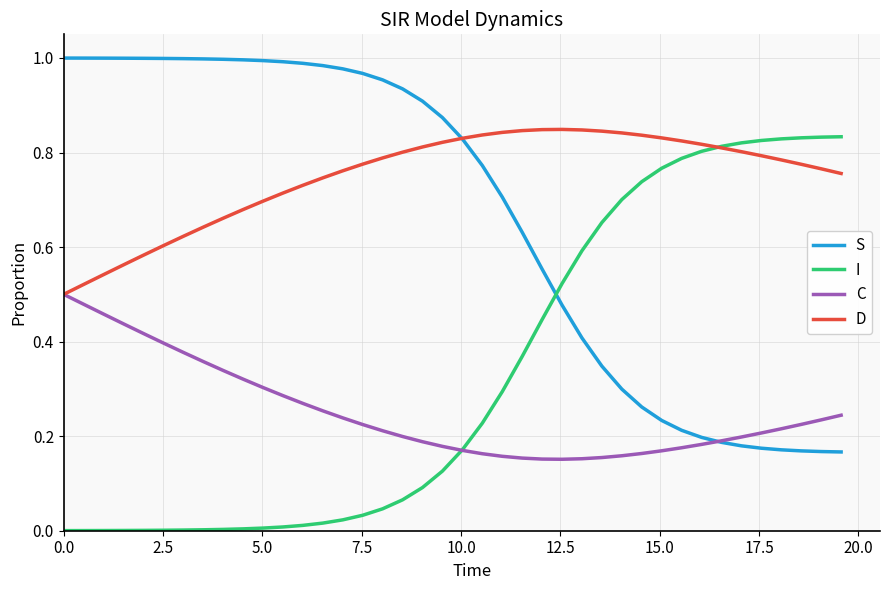

True or false: I and S intersect in this chart.

True